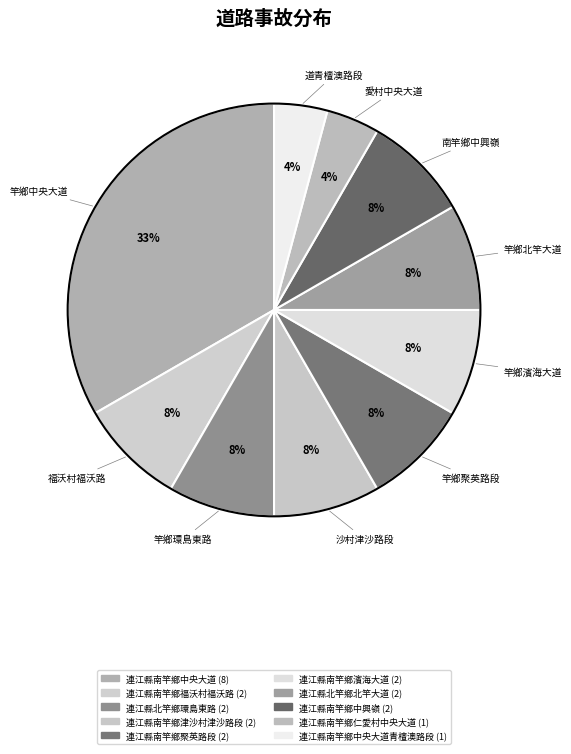

Which category has the smallest portion of the pie?

連江縣南竿鄉仁愛村中央大道